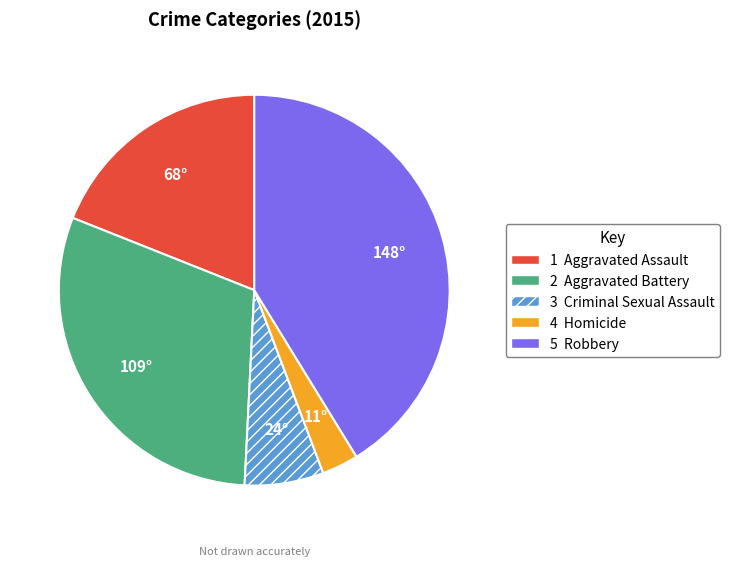

Is there a majority slice in this chart?

No